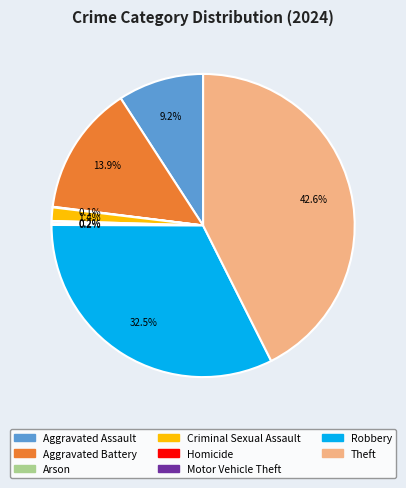

Which category has the biggest portion of the pie?

Theft